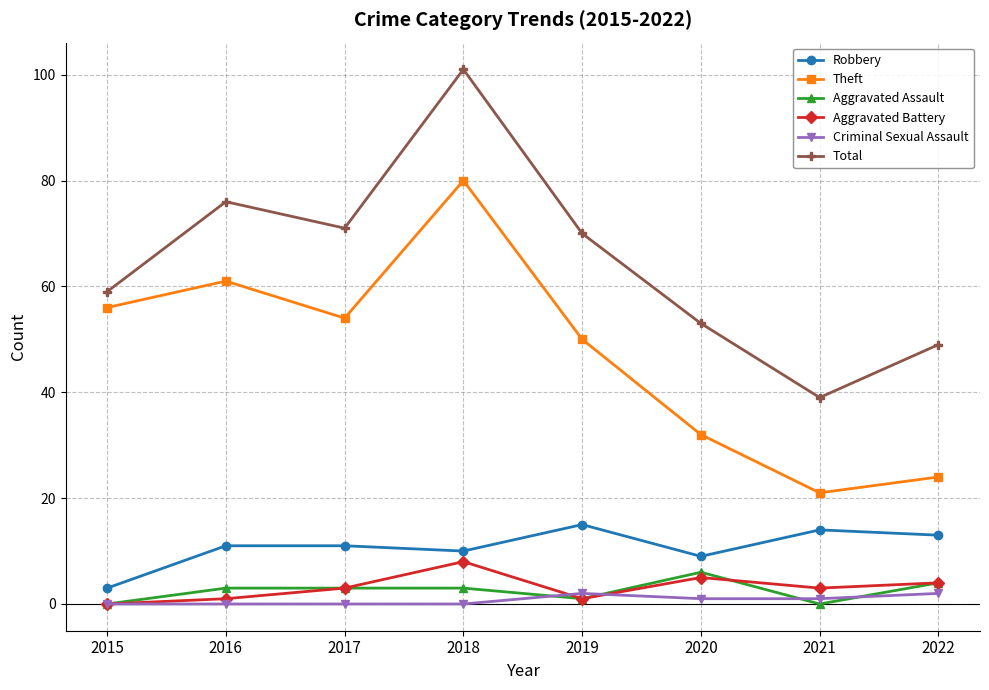

List the series in order of their peak value, lowest first.

Criminal Sexual Assault, Aggravated Assault, Aggravated Battery, Robbery, Theft, Total